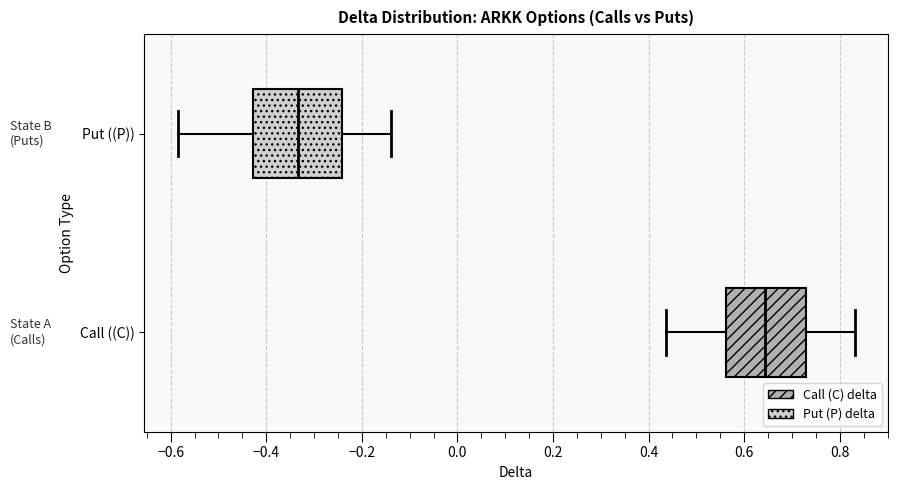

Reading bottom to top, transcribe this box plot: for each box, give where its median line is, the range the box spans, and where its two whiskers end, as read against the x-axis. The values are not printed on the chart, so give them approximately, as read against the axis.

Call ((C)): median 0.64, box 0.56 to 0.72, whiskers 0.44 to 0.84
Put ((P)): median -0.34, box -0.42 to -0.24, whiskers -0.58 to -0.14